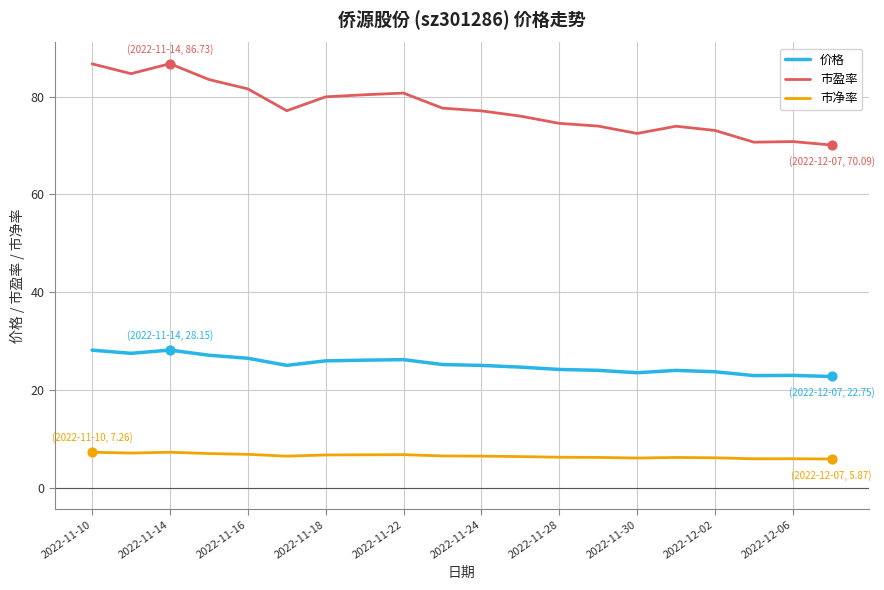

Which series has the largest range (max minus min)?

市盈率